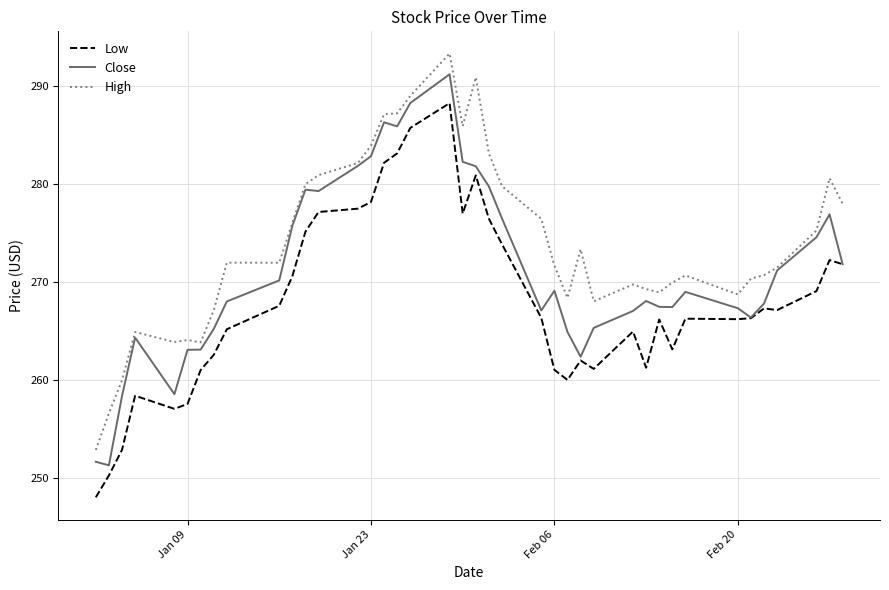

List the series in order of their overall mean, lowest first.

Low, Close, High